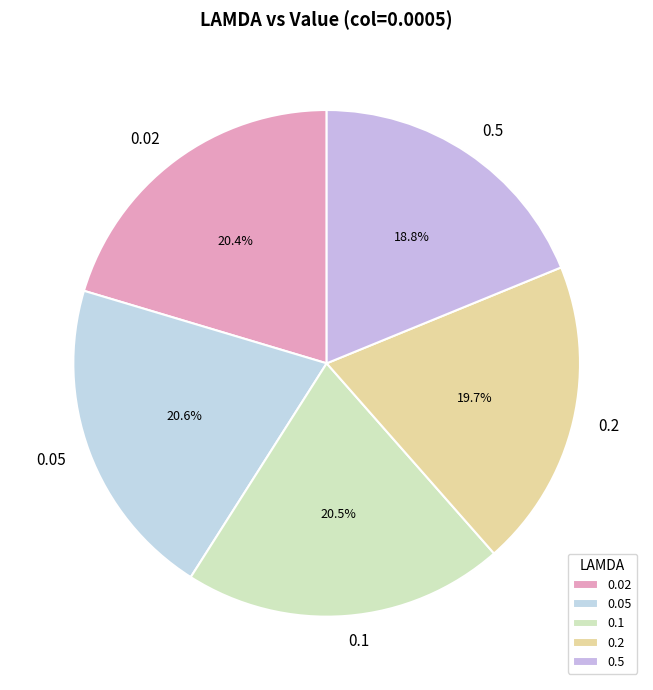

Is 0.05 the majority of the pie?

No